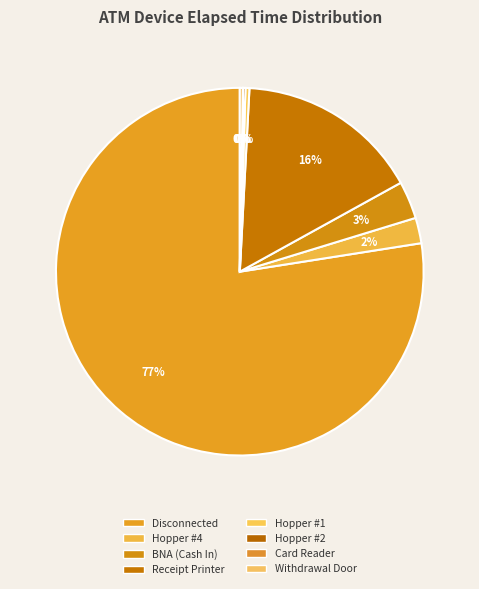

True or false: Card Reader accounts for 0% of the total.

True